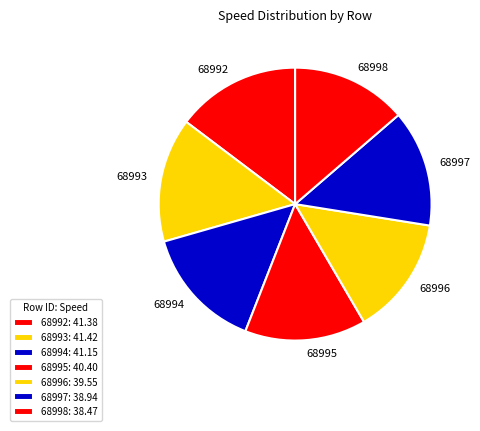

Count the number of slices in the pie.

7